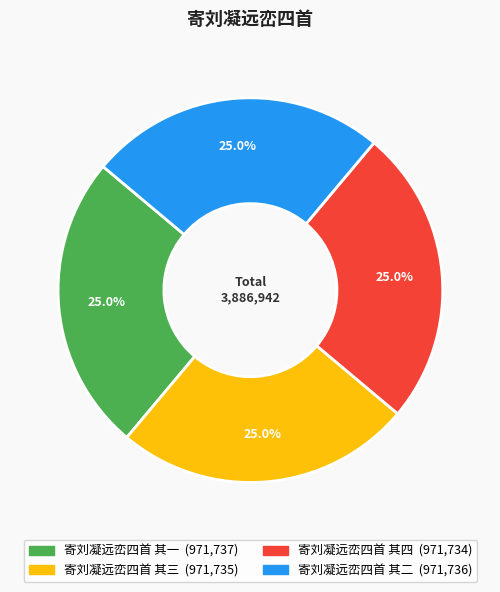

How many slices are in this pie chart?

4